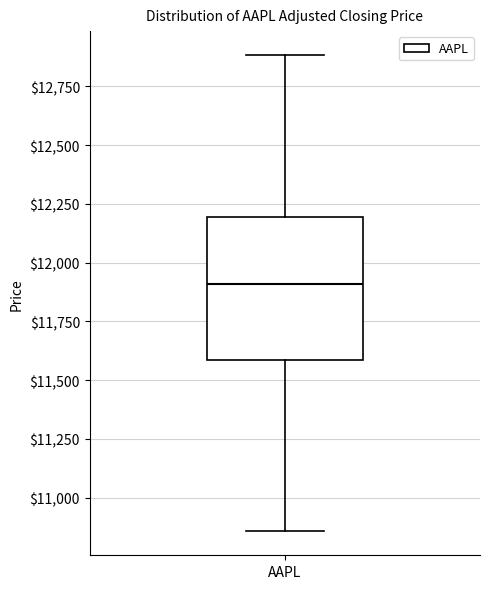

Where does the median line of the box for AAPL sit on the y-axis? The values are not printed on the chart, so give them approximately, as read against the axis.

11900